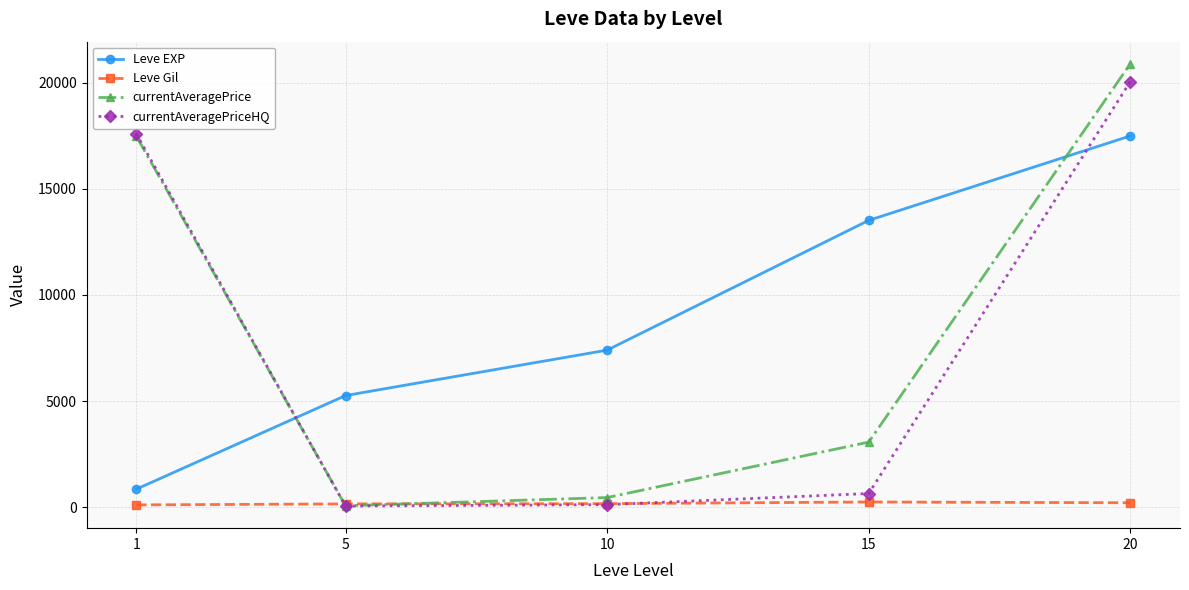

At which category does currentAveragePrice reach its first local valley?

5